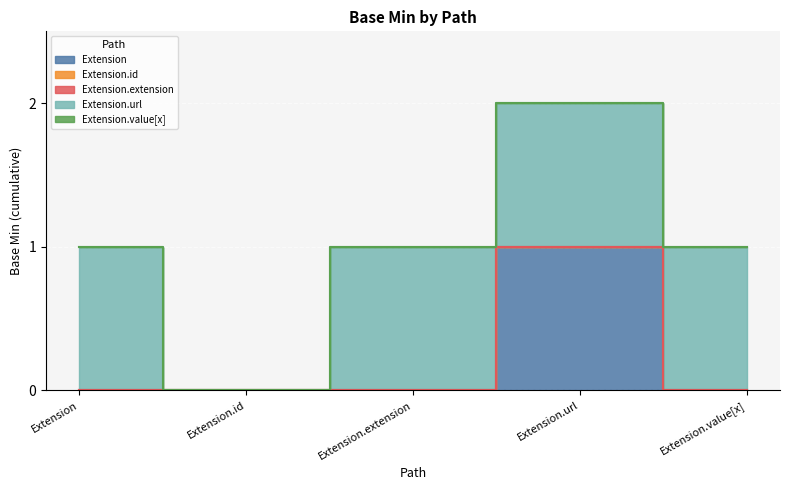

At which label is Extension closest to 0?

Extension